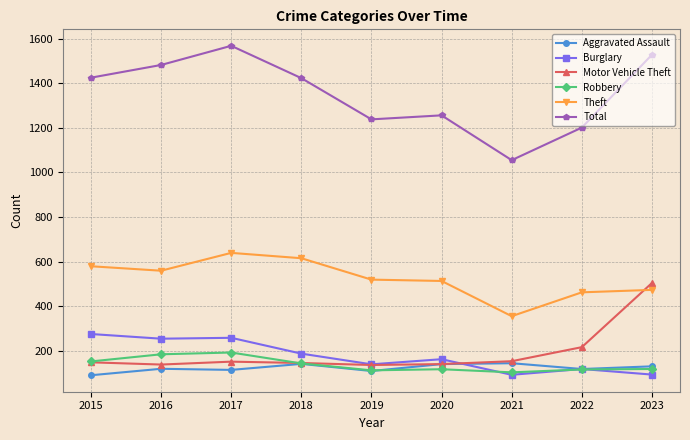

What is the difference between the highest and lowest values at 2016?

1363